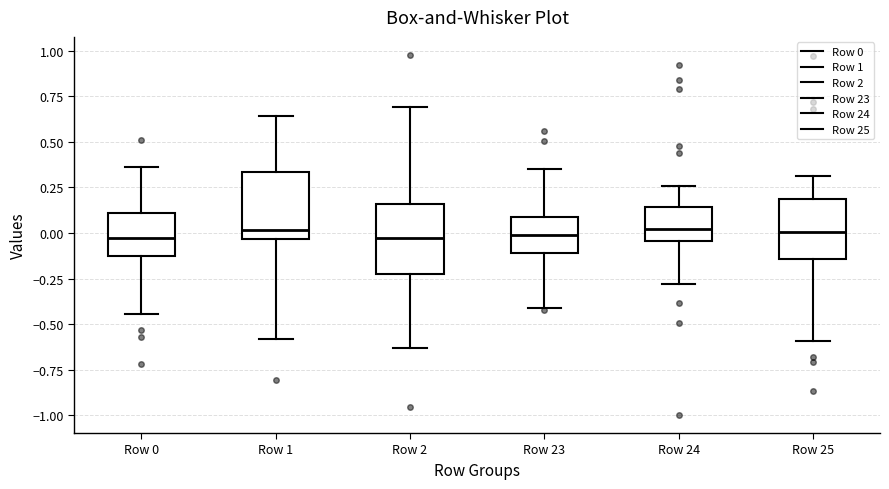

Where does the upper whisker of the box for Row 25 end on the y-axis? The values are not printed on the chart, so give them approximately, as read against the axis.

0.30